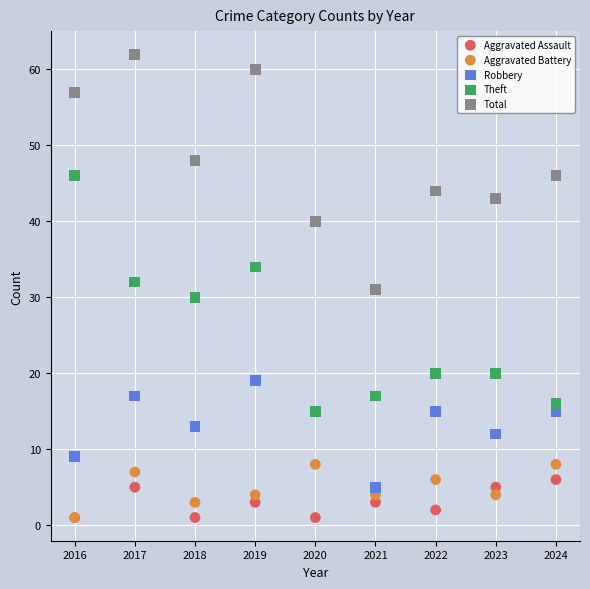

What are all the series names shown in the legend?

Aggravated Assault, Aggravated Battery, Robbery, Theft, Total